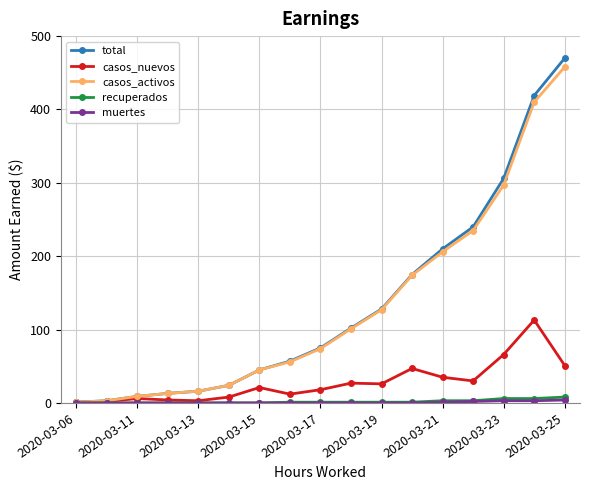

What is the sum of all casos_activos values?

2249